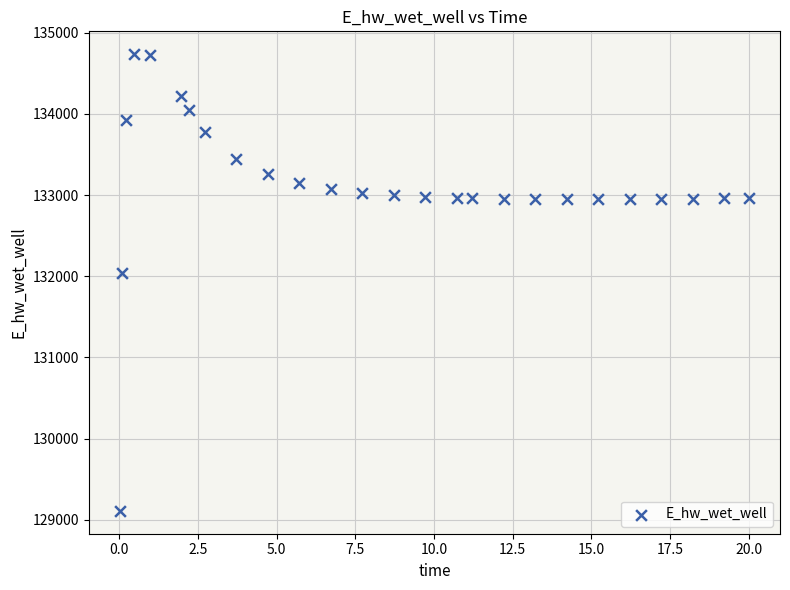

What is the range of X values (max minus min)?

20.0